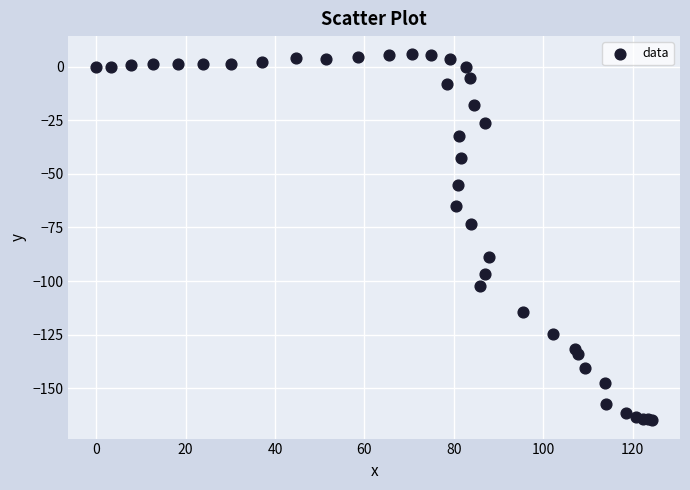

What Y value in the scatter plot is closest to -79?

-73.5